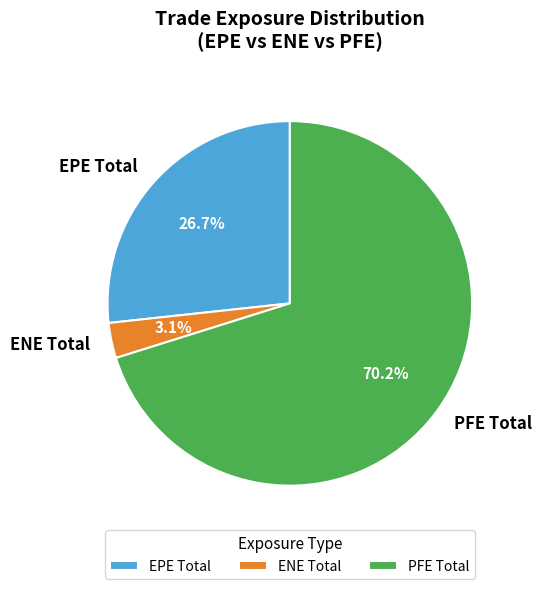

What is the ratio of the value at PFE Total to the value at EPE Total?

2.6